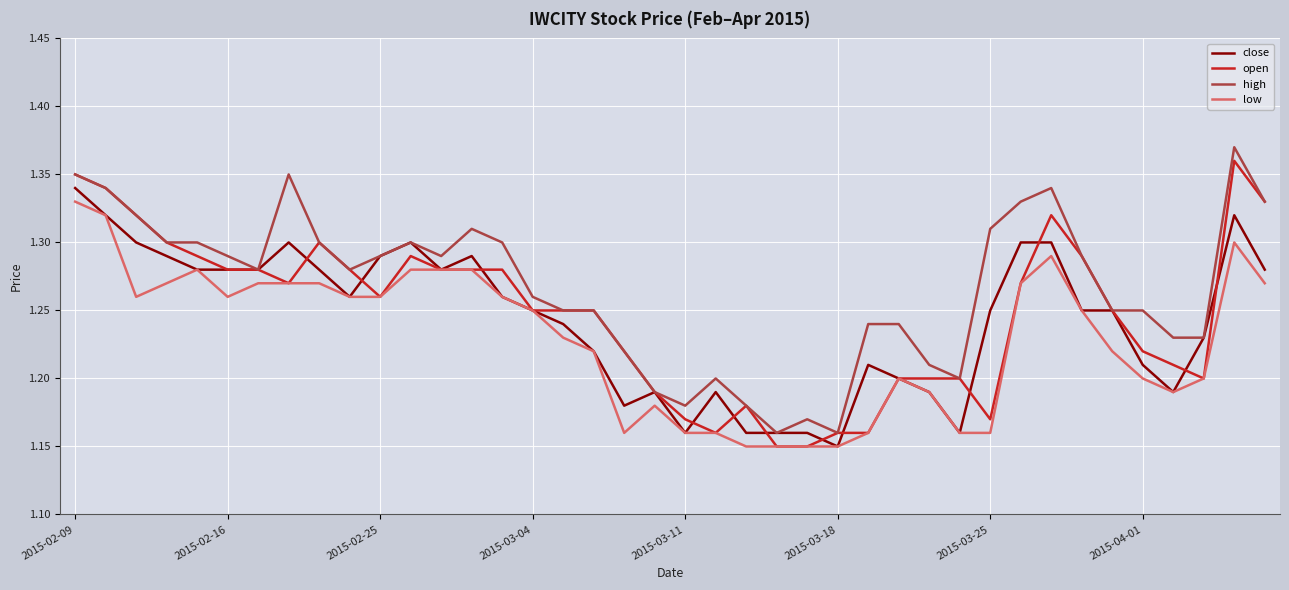

True or false: low and high cross at least once.

False